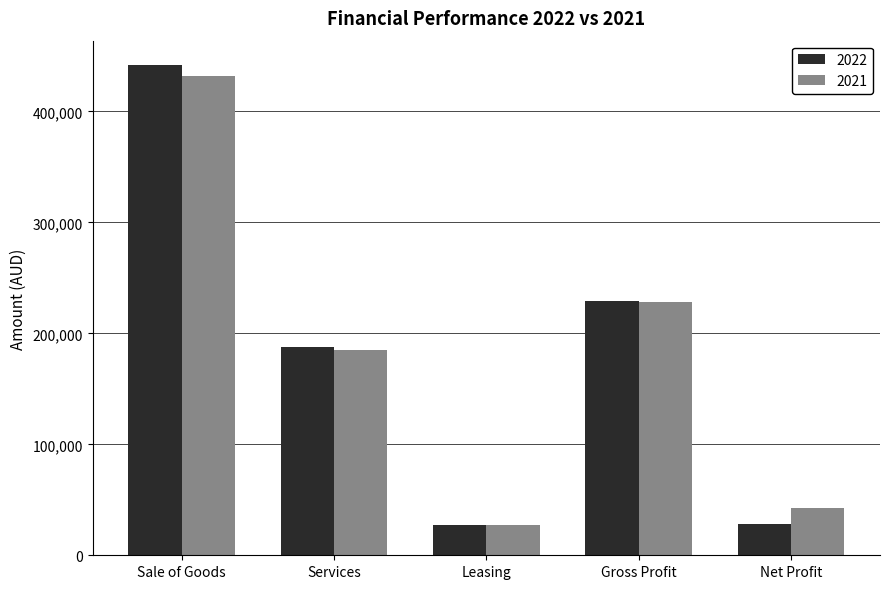

What is the difference between the maximum and minimum values in the 2022 series?

413906